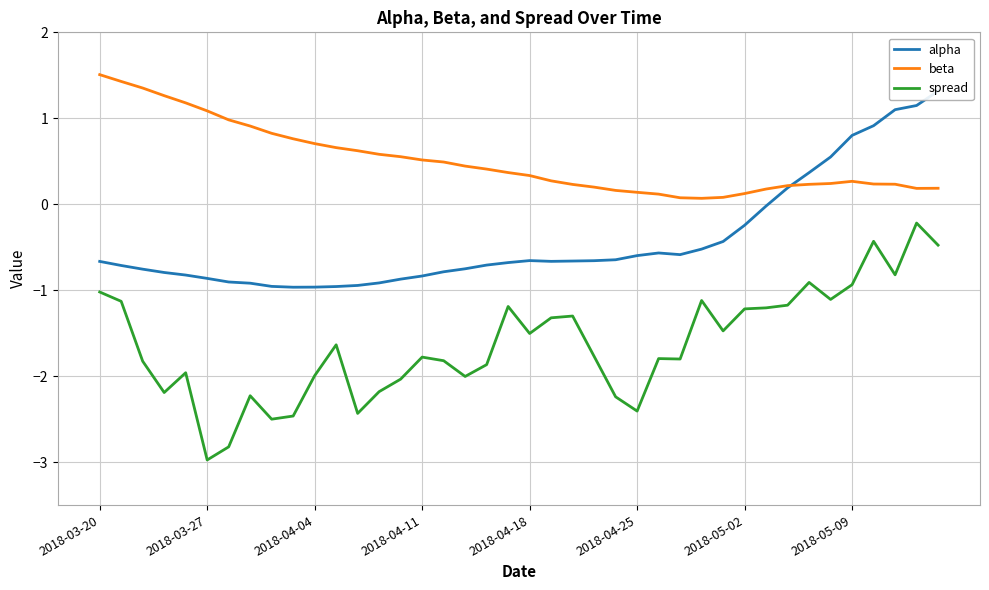

What are all the series names shown in the legend?

alpha, beta, spread